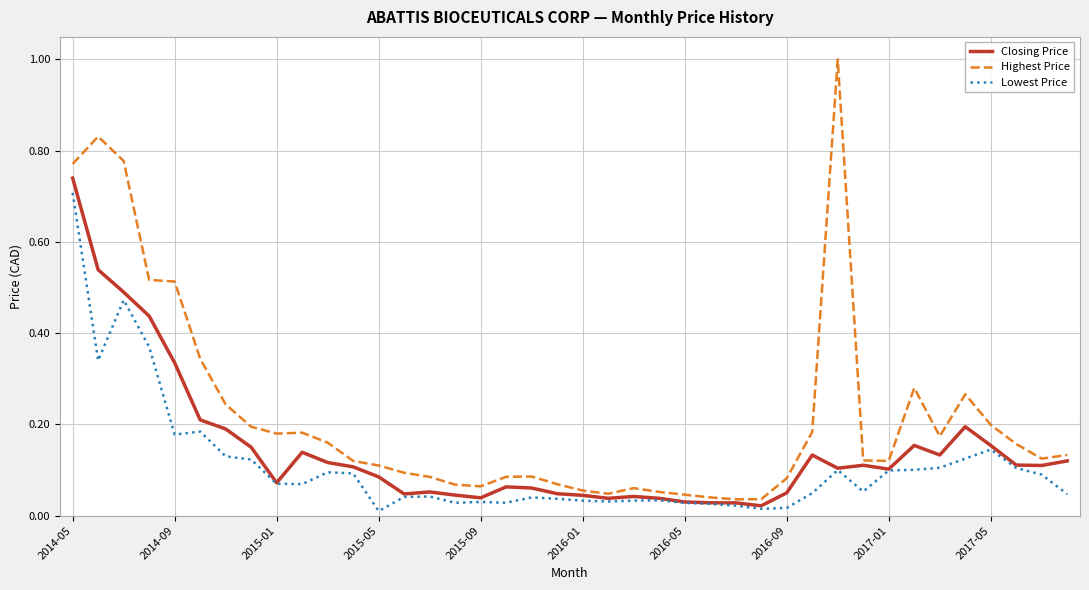

List the series in order of their overall mean, highest first.

Highest Price, Closing Price, Lowest Price